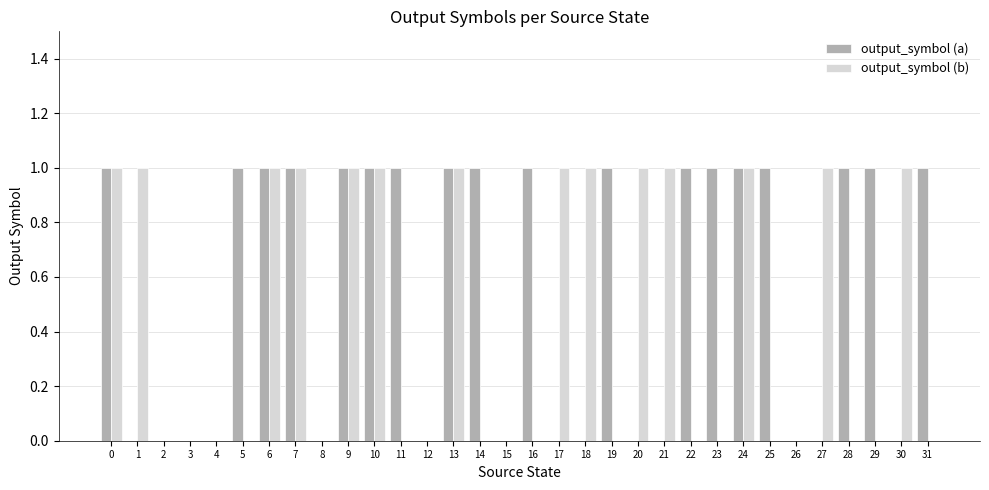

What is the difference between the output_symbol (a) values at 11 and 17?

1